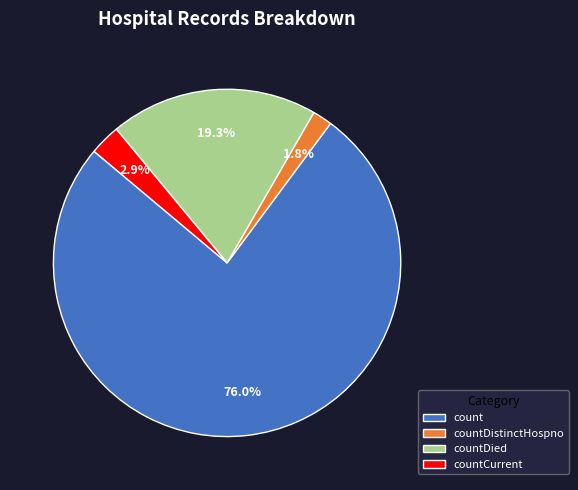

What is the majority slice?

count